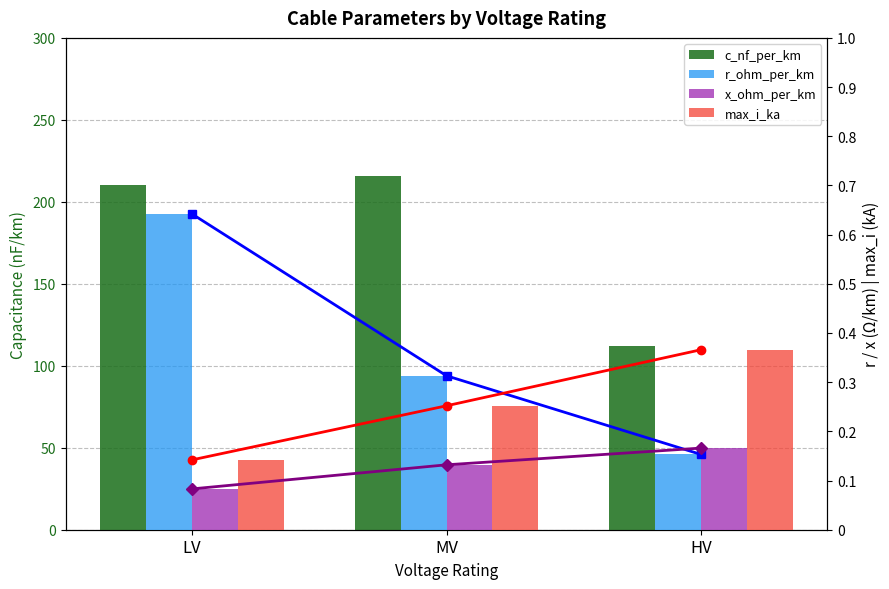

What position from the left is MV?

2